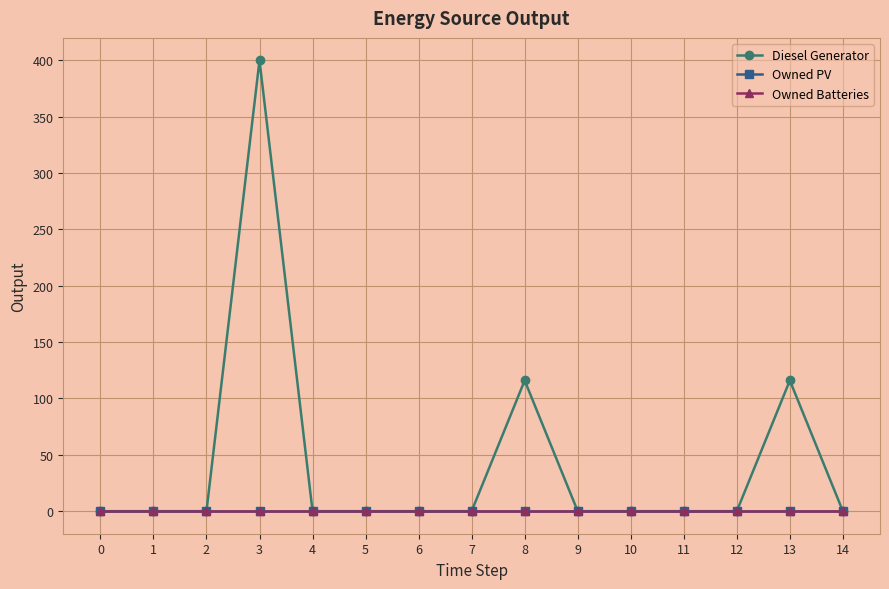

Reading left to right, list all the values displayed in this chart.

Diesel Generator: 0=0	1=0	2=0	3=400	4=0	5=0	6=0	7=0	8=116	9=0	10=0	11=0	12=0	13=116	14=0
Owned PV: 0=0	1=0	2=0	3=0	4=0	5=0	6=0	7=0	8=0	9=0	10=0	11=0	12=0	13=0	14=0
Owned Batteries: 0=0	1=0	2=0	3=0	4=0	5=0	6=0	7=0	8=0	9=0	10=0	11=0	12=0	13=0	14=0